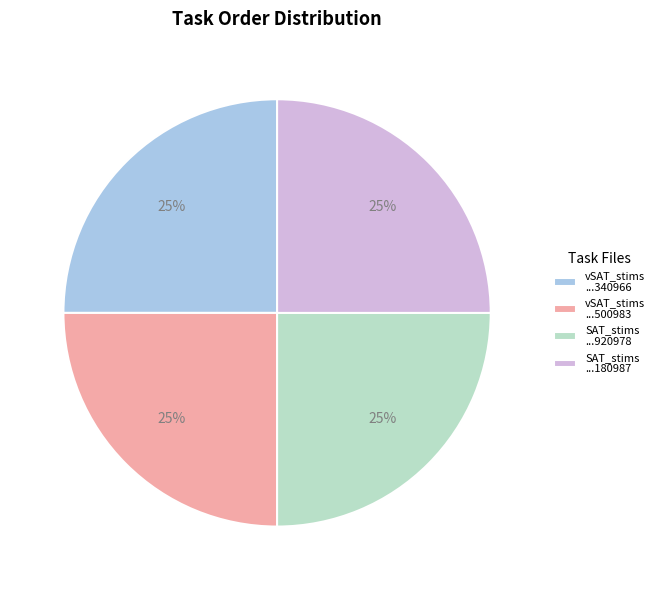

True or false: vSAT_stims ...500983 accounts for 30% of the total.

False